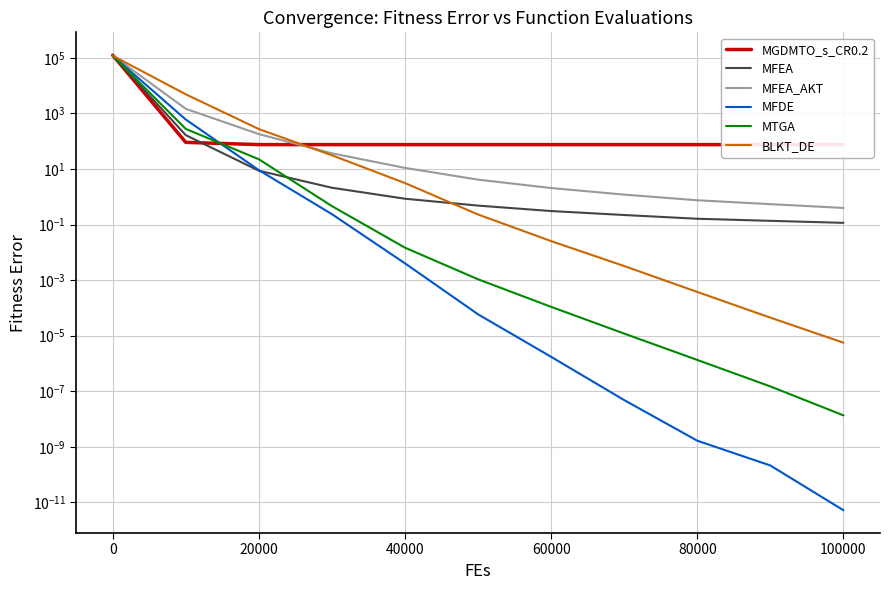

Rank the series at 40000 from highest to lowest value.

MGDMTO_s_CR0.2, MFEA_AKT, BLKT_DE, MFEA, MTGA, MFDE